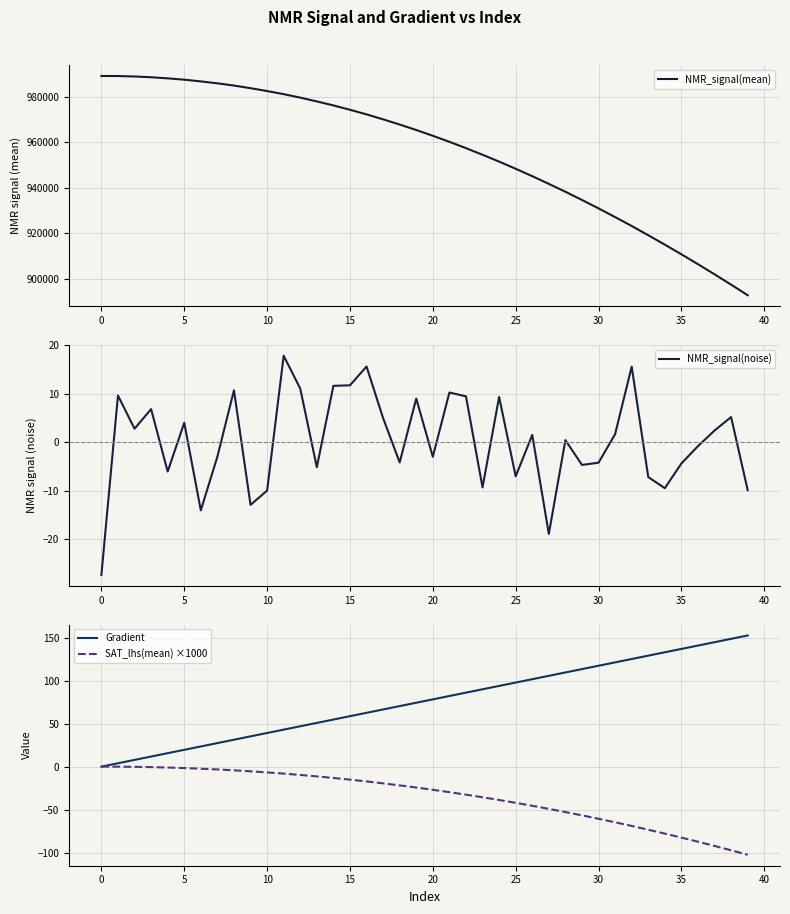

What is the value of the Gradient point at the 2nd from the left?

3.9